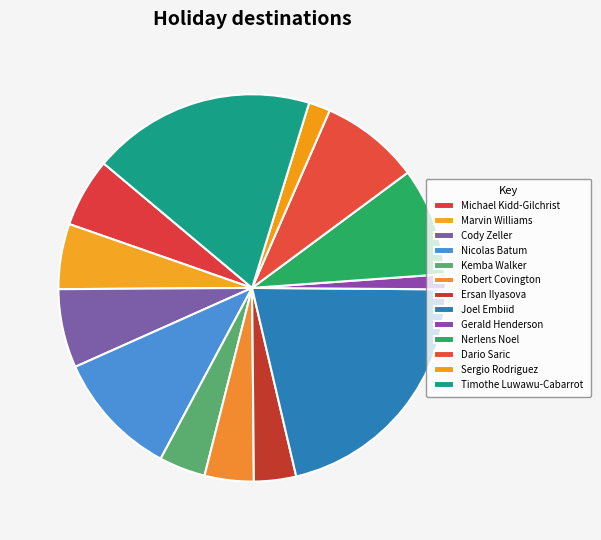

Count the number of slices in the pie.

13